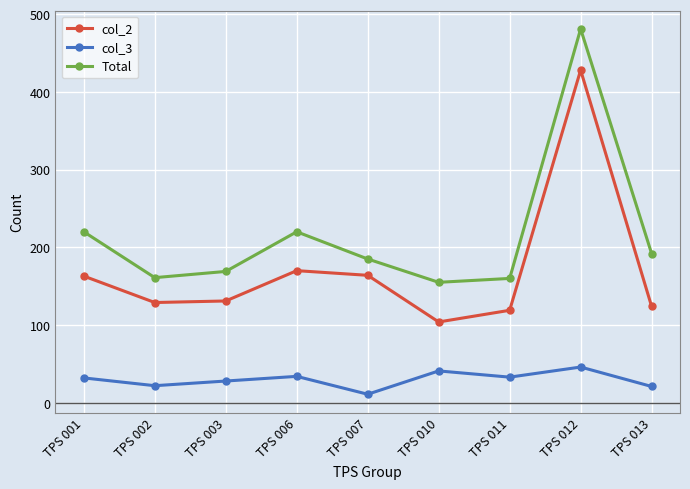

True or false: Total has a value of 73 at TPS 013.

False